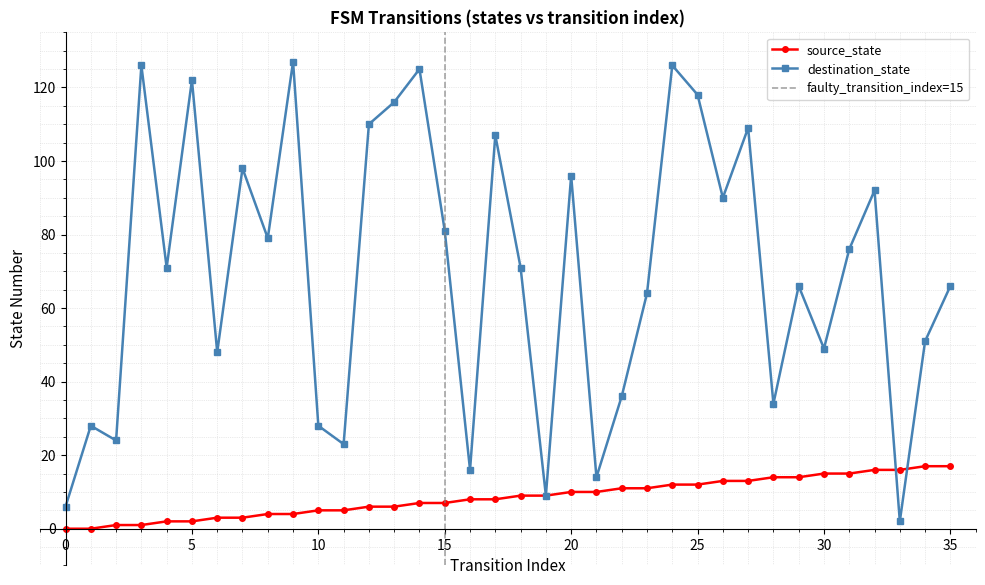

What is the difference between the highest and lowest values at 4?

69